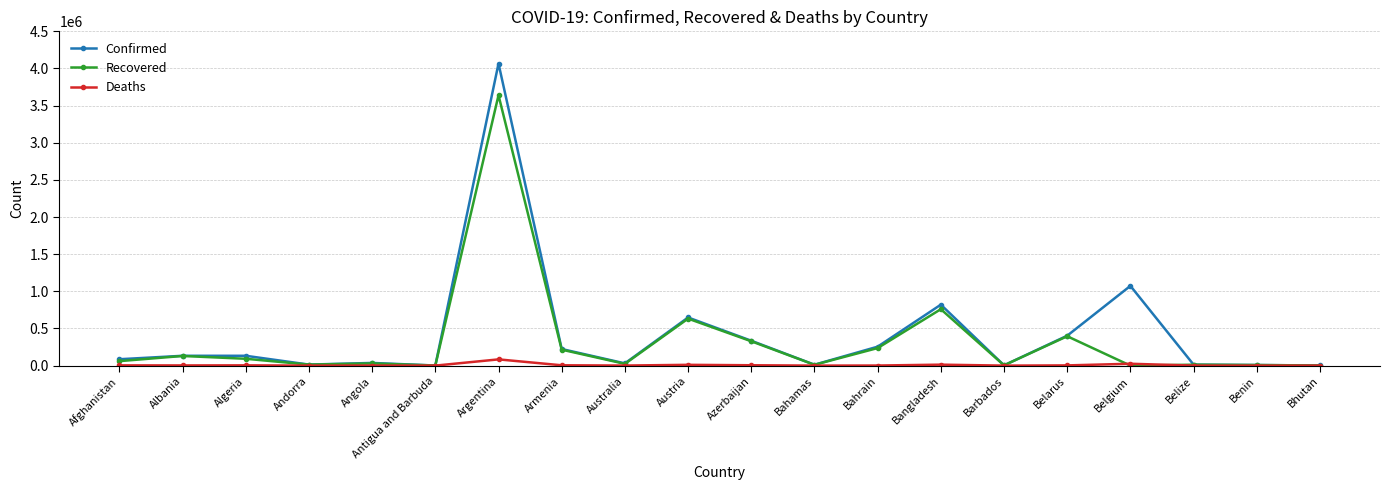

Is it true that Deaths equals 232 at Bahamas?

True